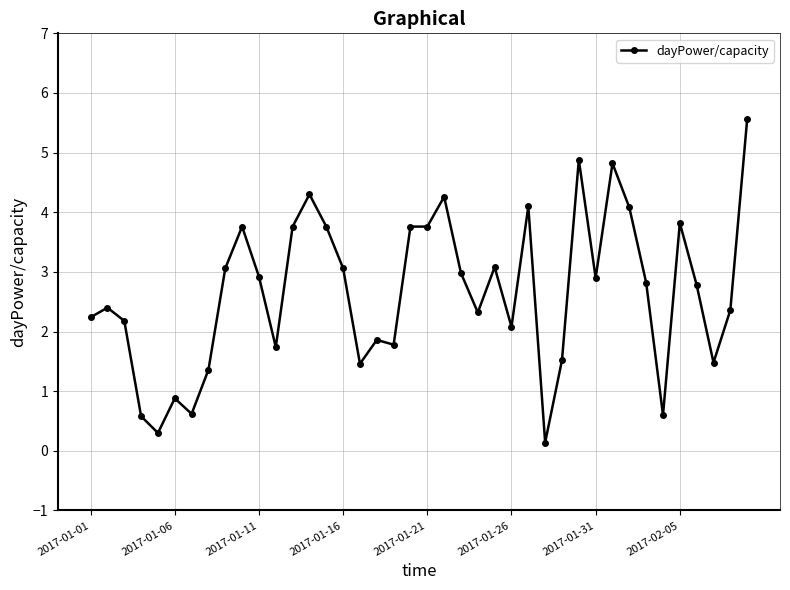

What is the difference between the maximum and second lowest values?

5.3